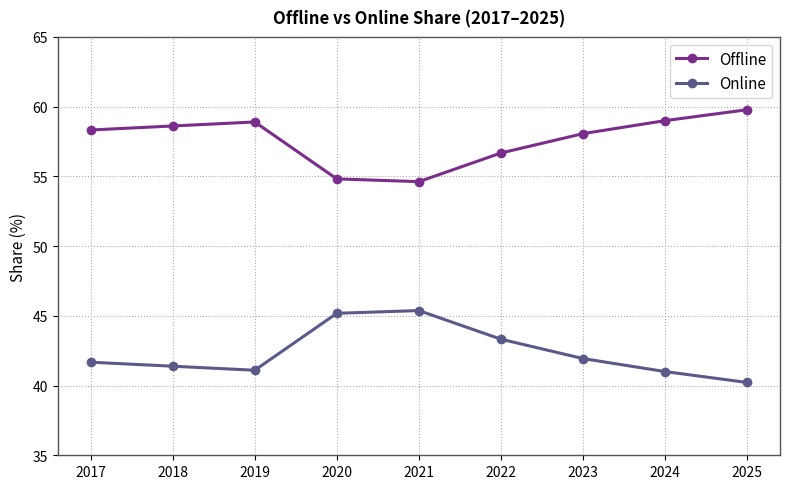

In Offline, how many points are higher than both neighbors (excluding endpoints)?

1